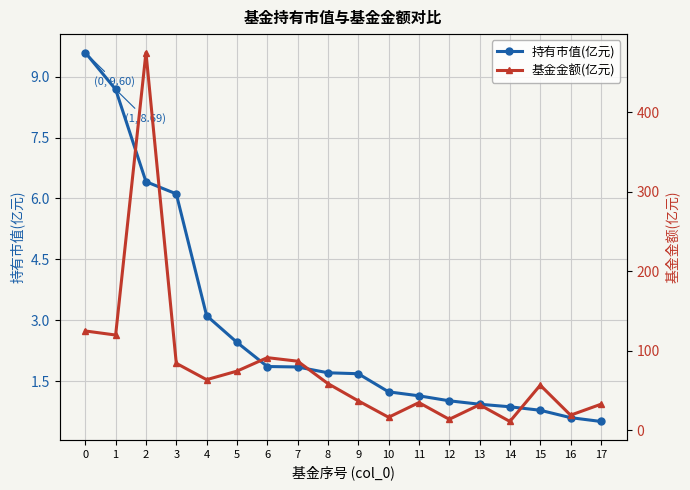

Rank the series at 10 from highest to lowest value.

基金金额(亿元), 持有市值(亿元)